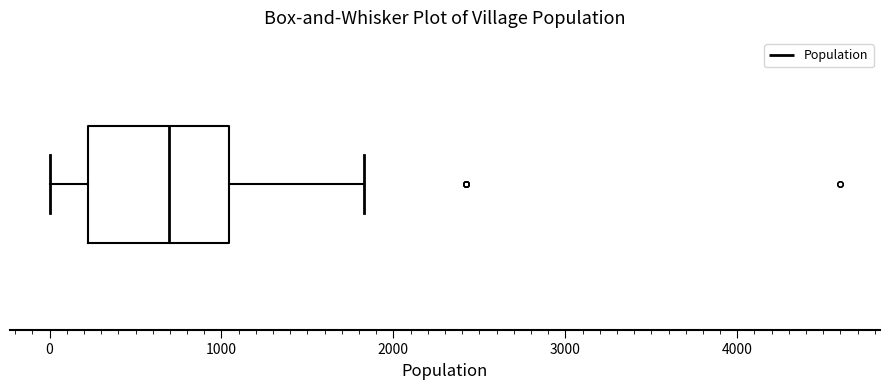

Read this box plot against the x-axis: the position of the median line, the range covered by the box, and the ends of both whiskers. The values are not printed on the chart, so give them approximately, as read against the axis.

median 700, box 200 to 1000, whiskers 0 to 1800